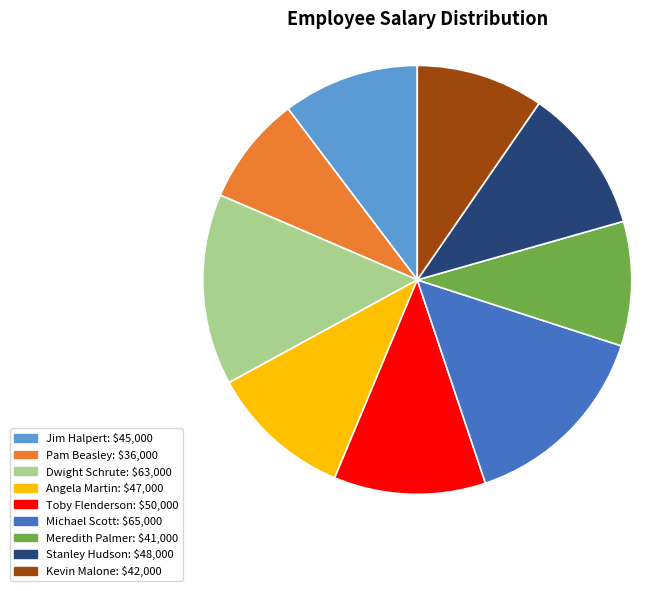

Between Stanley Hudson and Meredith Palmer, which is larger?

Stanley Hudson